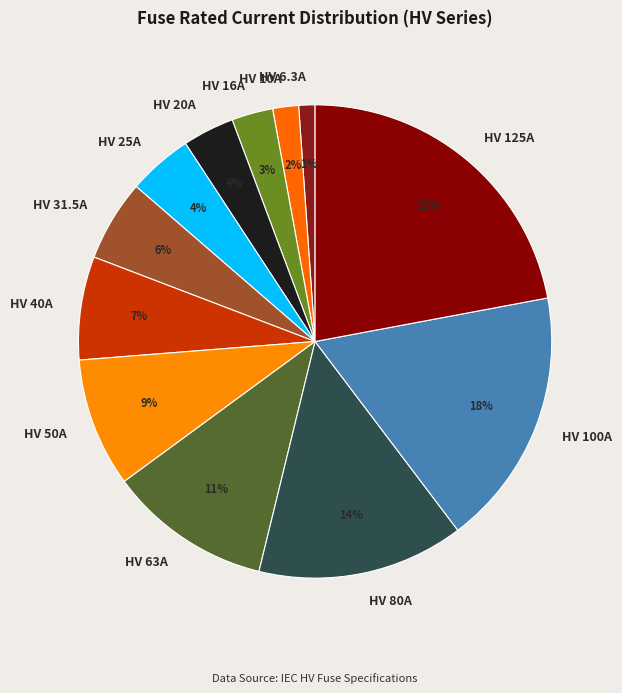

Count the number of slices in the pie.

12